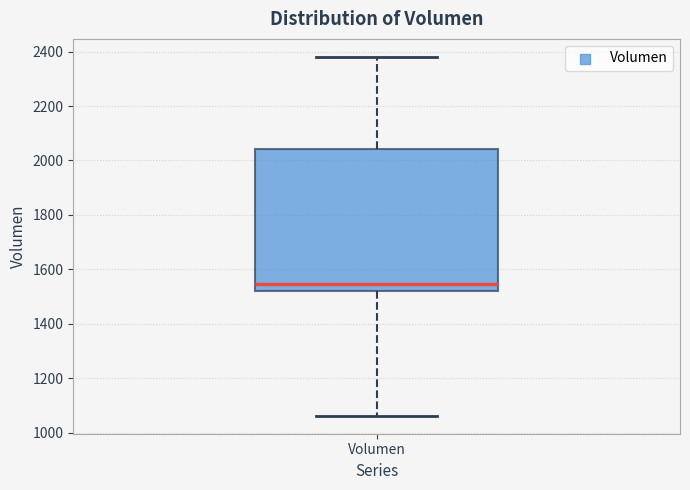

Where is the upper edge of the box for Volumen on the y-axis? The values are not printed on the chart, so give them approximately, as read against the axis.

2040